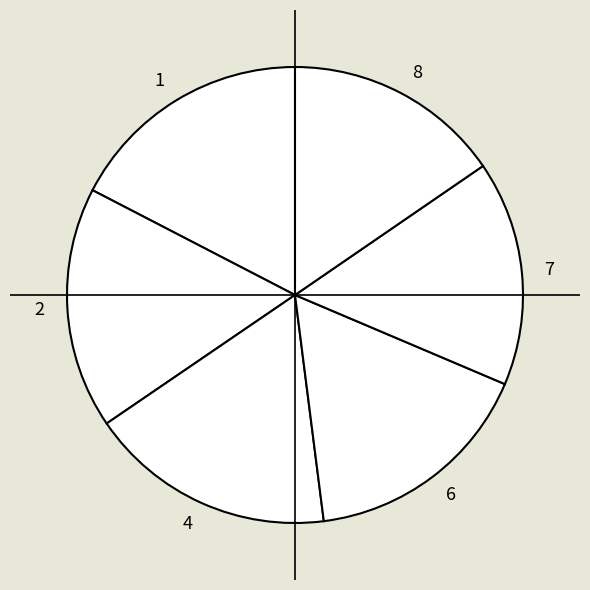

The 2 slice represents 17% of the pie. True or false?

True